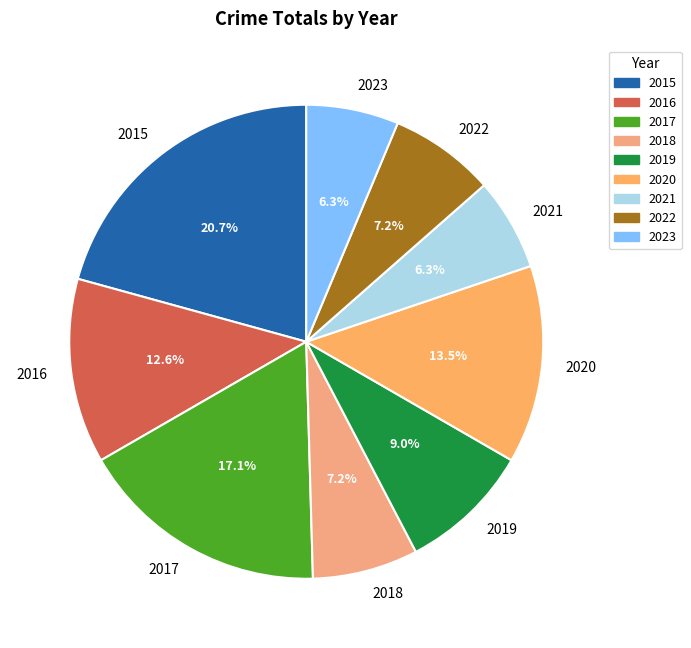

To the nearest percent, what is the average slice percentage?

11%